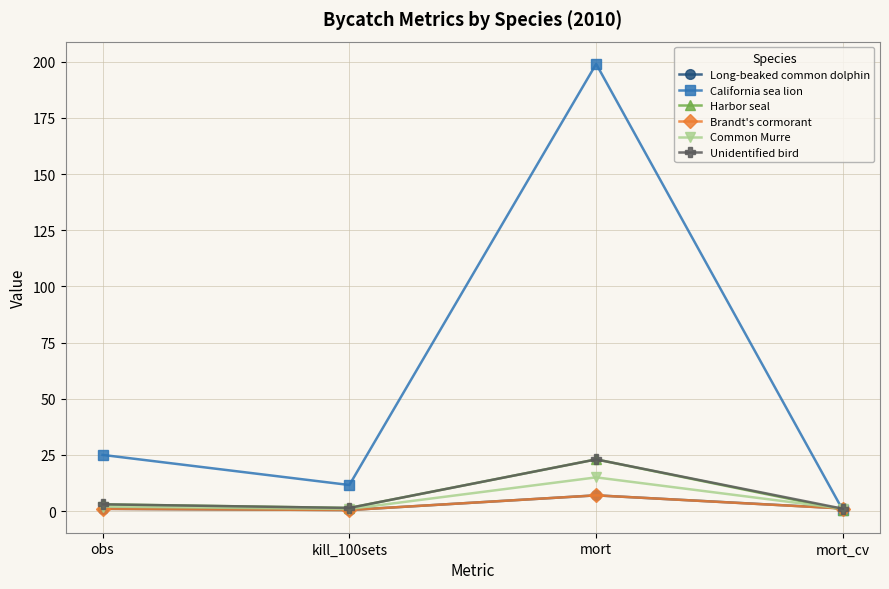

The California sea lion series shows 199.0 at mort. True or false?

True